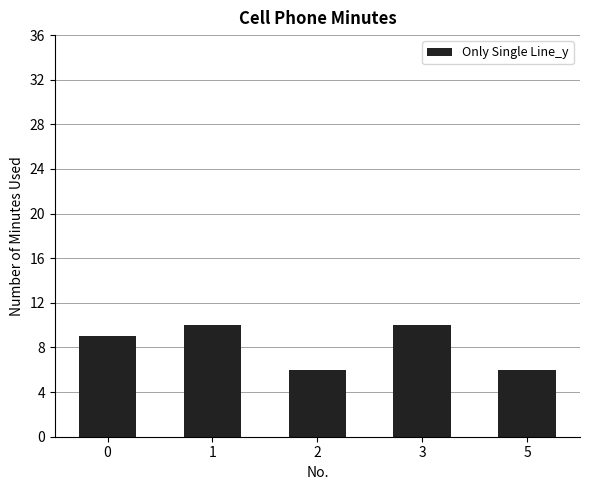

What is the minimum value shown in the chart?

6